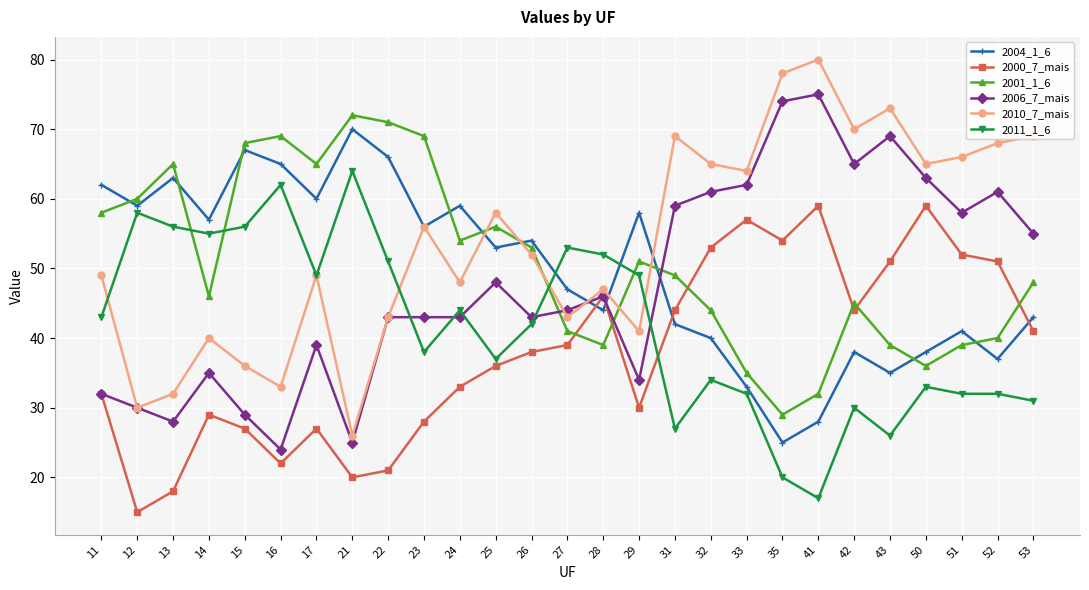

Between which two adjacent categories do 2004_1_6 and 2011_1_6 first intersect?

26 and 27